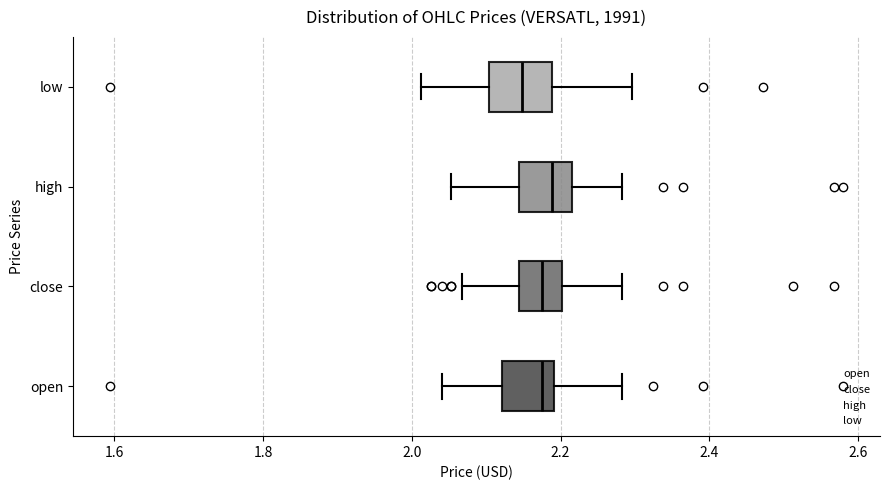

Where does the right whisker of the box for close end on the x-axis? The values are not printed on the chart, so give them approximately, as read against the axis.

2.28